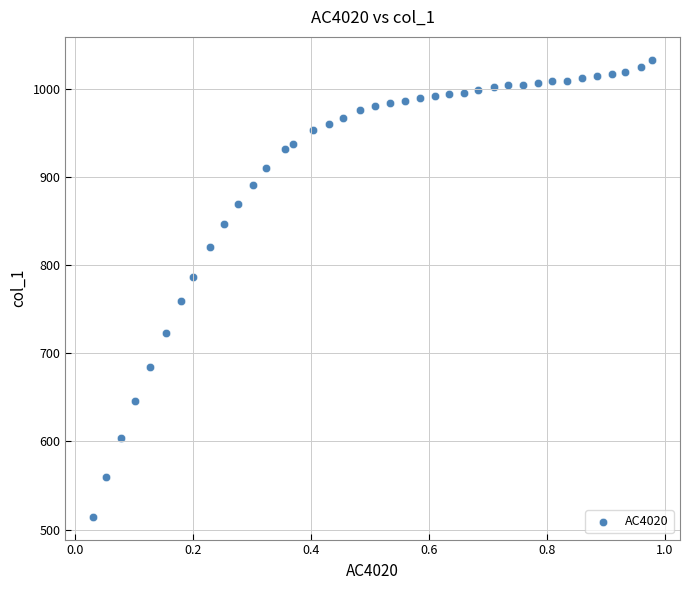

What is the range of X values (max minus min)?

0.9